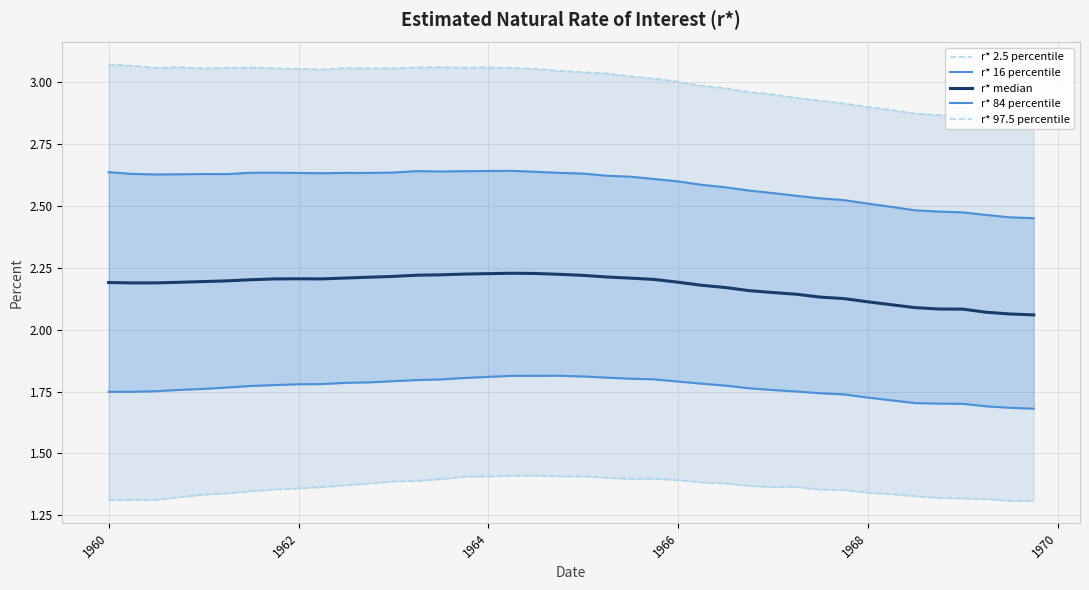

What are all the series names shown in the legend?

r* 2.5 percentile, r* 16 percentile, r* median, r* 84 percentile, r* 97.5 percentile